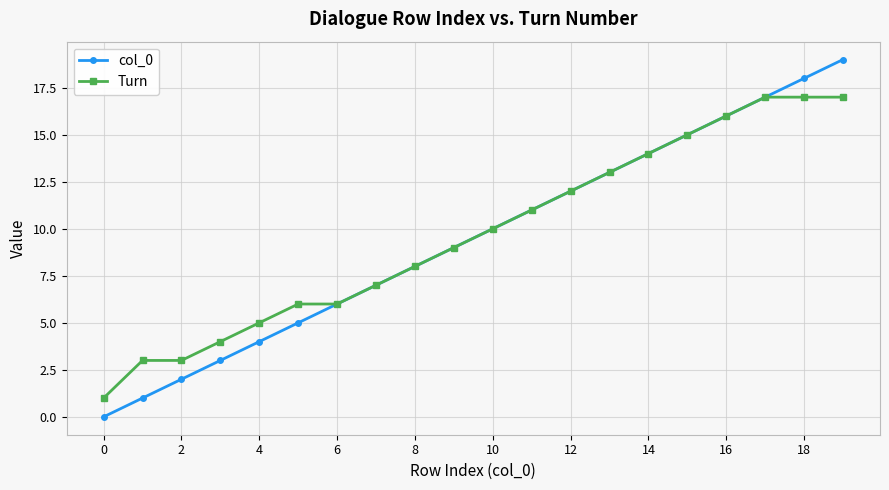

Rank the series by their maximum value, from lowest to highest.

Turn, col_0